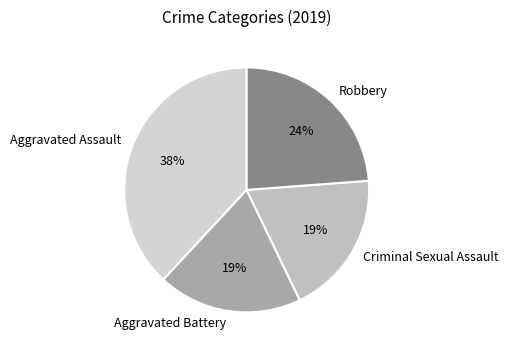

Does Aggravated Assault represent more than half of the total?

No